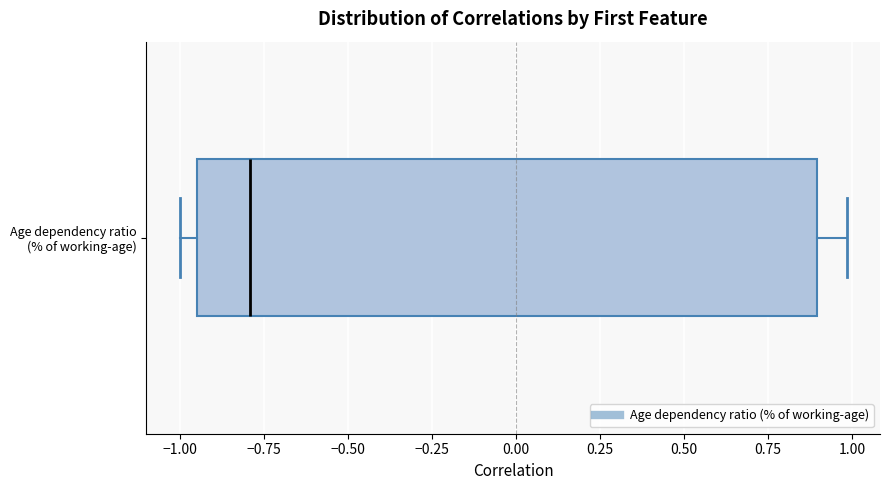

Where is the right edge of the box for Age dependency ratio (% of working-age) on the x-axis? The values are not printed on the chart, so give them approximately, as read against the axis.

0.90